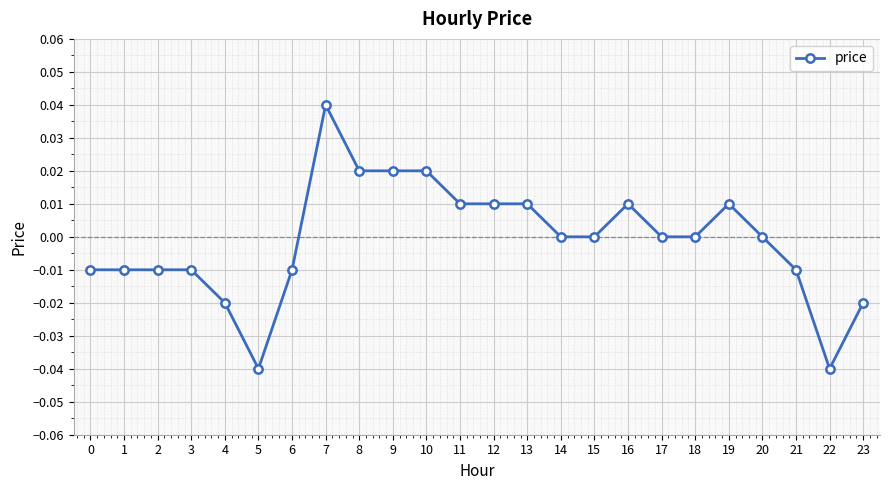

Count the values in the range 0 to 1.

14